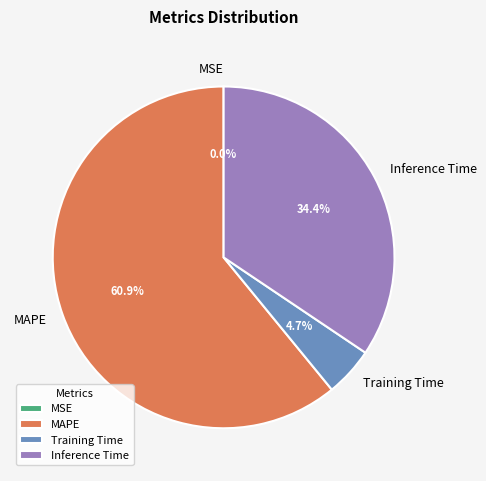

To the nearest percent, what percentage of the pie is MAPE?

61%